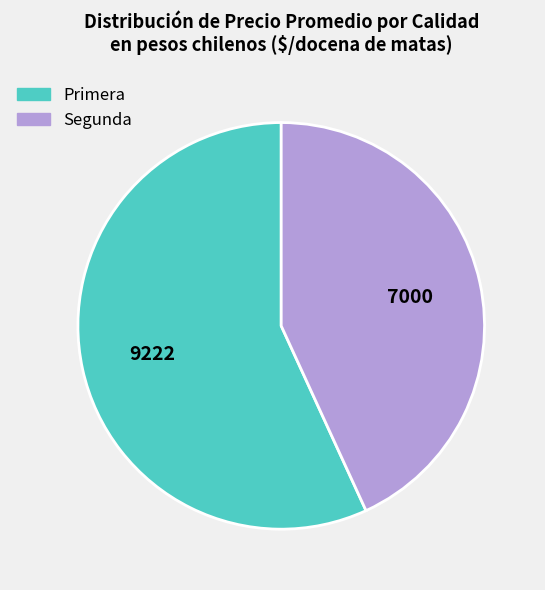

Combined, do Primera and Segunda account for over 50%?

Yes